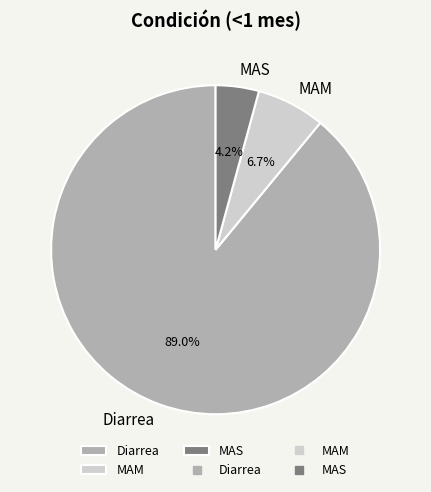

Rank the categories by value from lowest to highest.

MAS, MAM, Diarrea